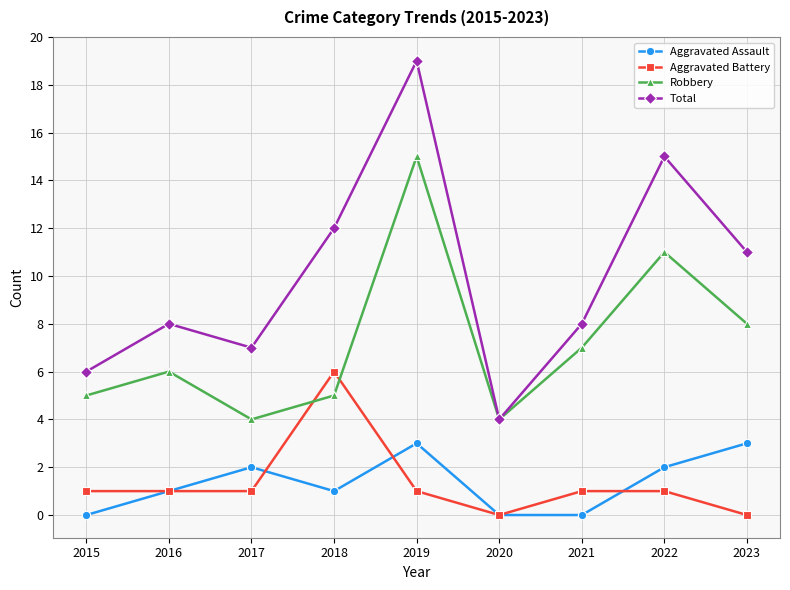

What is the value of the Robbery point at the 4th from the left?

5